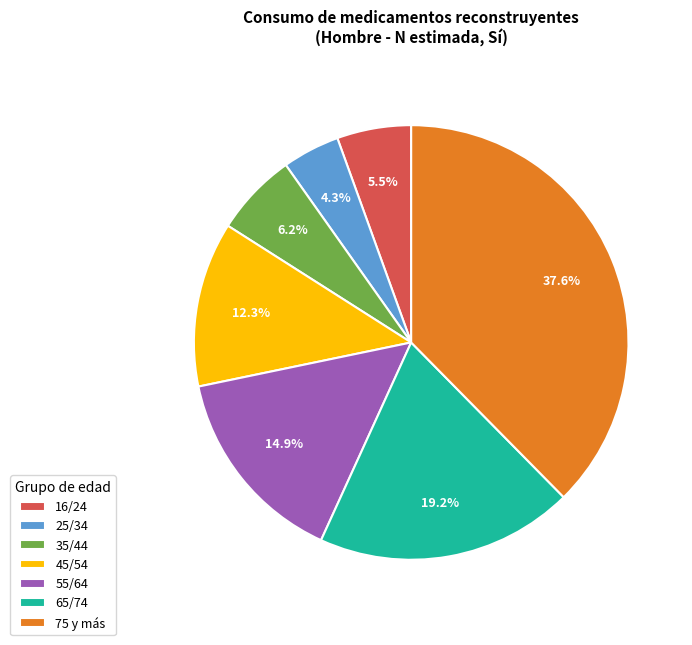

Is there any slice that represents more than half of the pie?

No